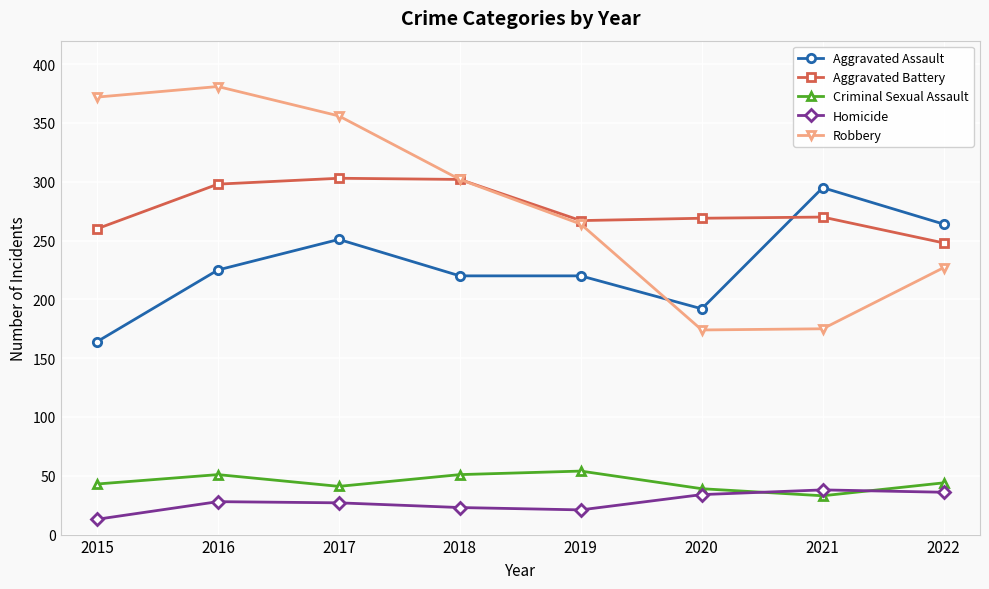

Is the value of Aggravated Assault at 2016 greater than the value of Homicide at 2015?

Yes